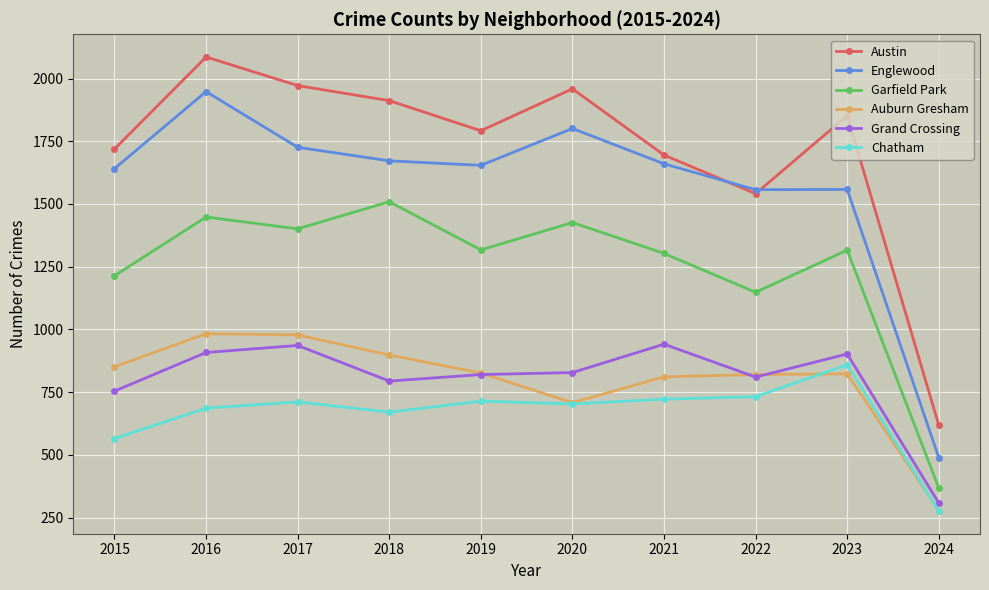

Which category has the highest value across all series?

2016